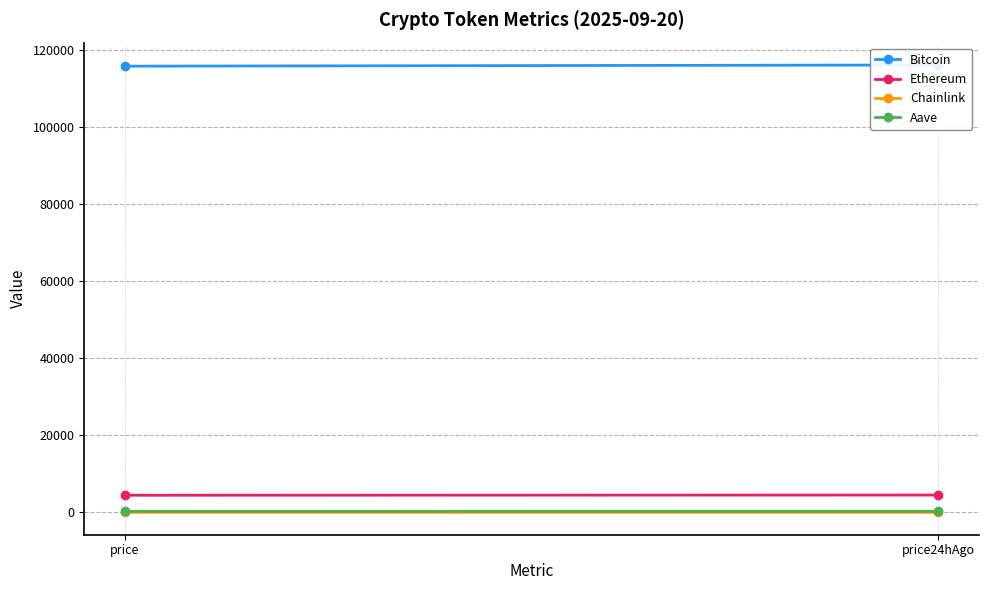

What is the average value of the Ethereum series?

4492.8